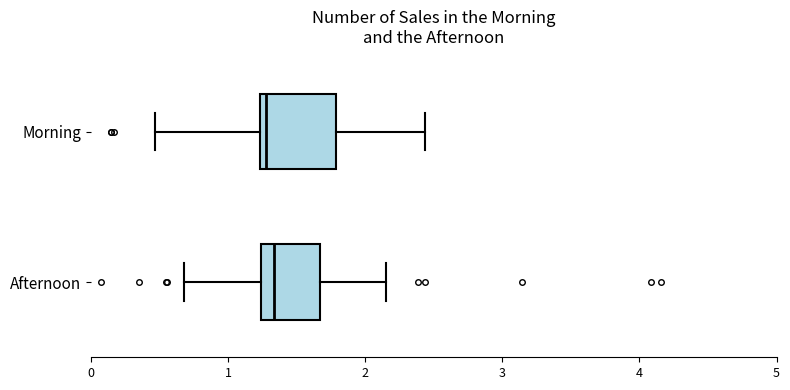

Where does the left whisker of the box for Morning end on the x-axis? The values are not printed on the chart, so give them approximately, as read against the axis.

0.5